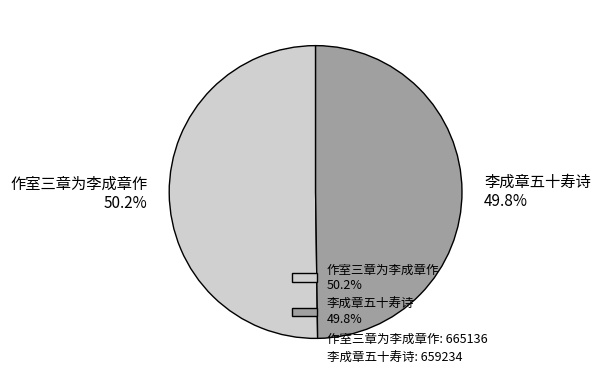

Approximately how many times larger is the value at 作室三章为李成章作 50.2% compared to 李成章五十寿诗 49.8%?

1.0